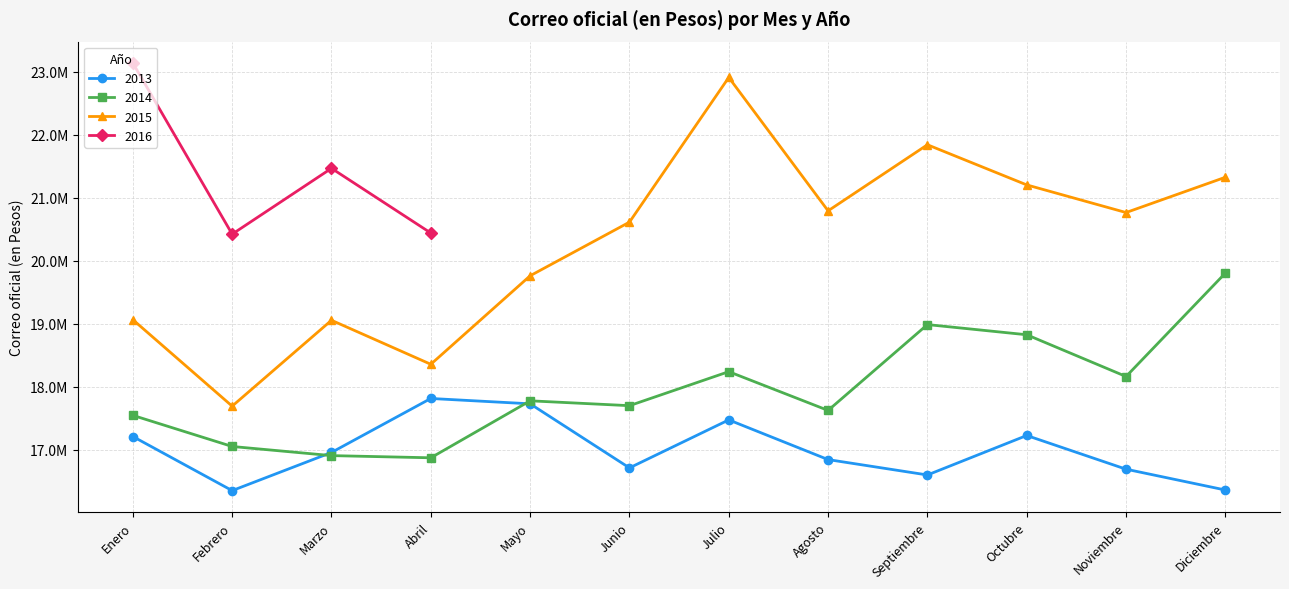

Is this an area chart (filled region under the line)?

No